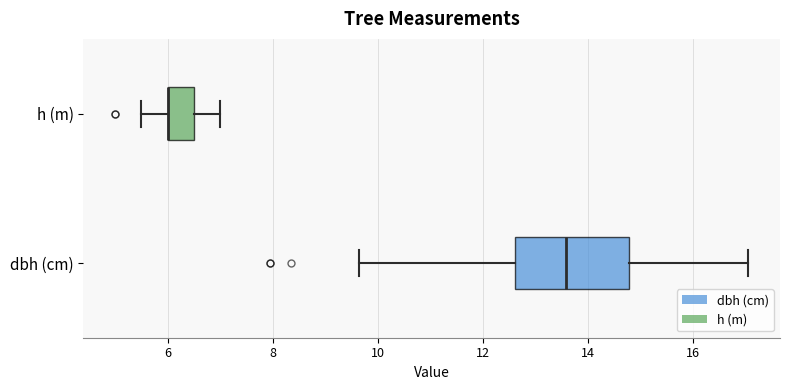

Reading bottom to top, transcribe this box plot: for each box, give where its median line is, the range the box spans, and where its two whiskers end, as read against the x-axis. The values are not printed on the chart, so give them approximately, as read against the axis.

dbh (cm): median 13.6, box 12.6 to 14.8, whiskers 9.6 to 17.0
h (m): median 6.0 (drawn on the box's left edge), box 6.0 to 6.6, whiskers 5.6 to 7.0